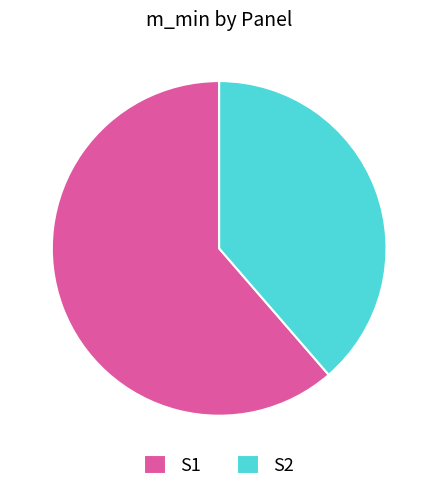

Combined, do S1 and S2 account for over 50%?

Yes